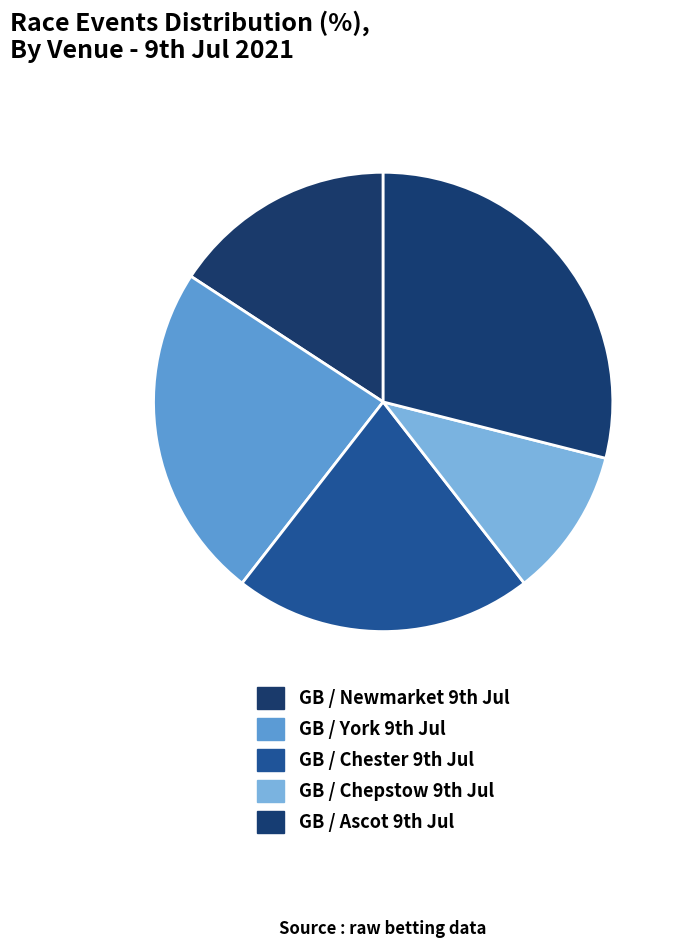

How many segments does this pie chart have?

5